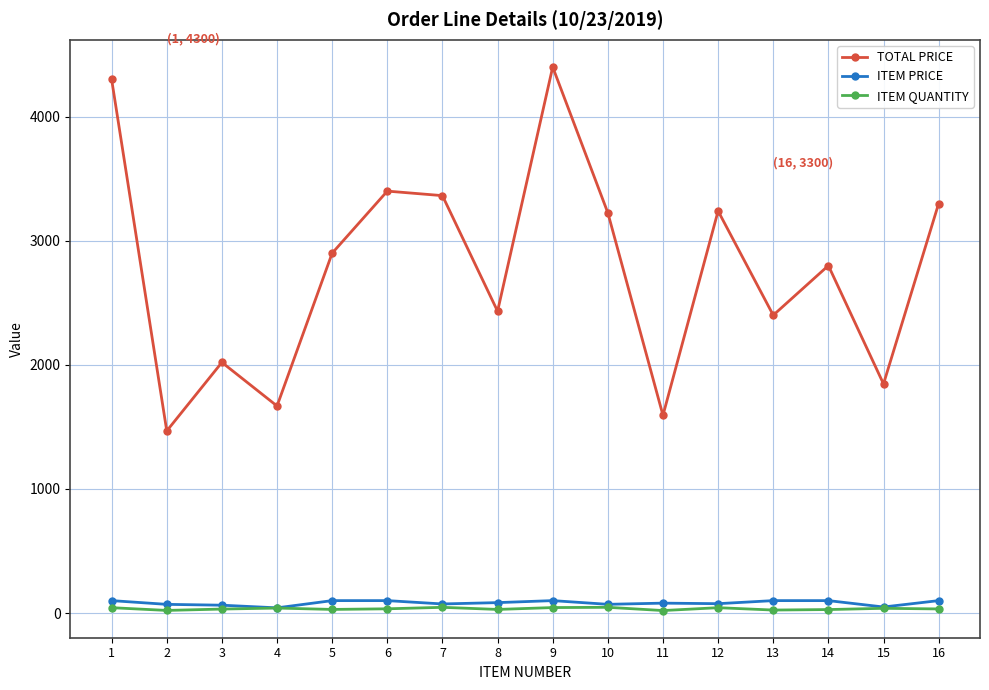

What is the difference between the TOTAL PRICE values at 8 and 2?

964.5